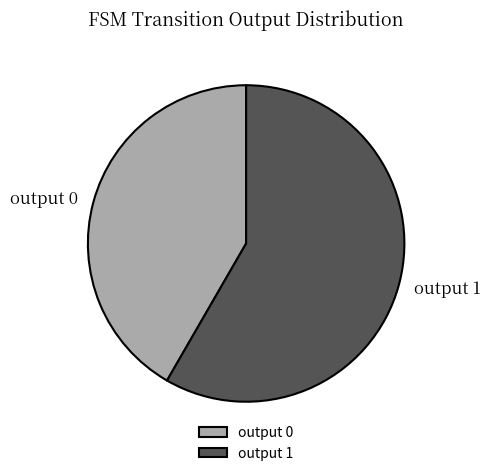

Is it true that output 1 is 58% of the pie?

True